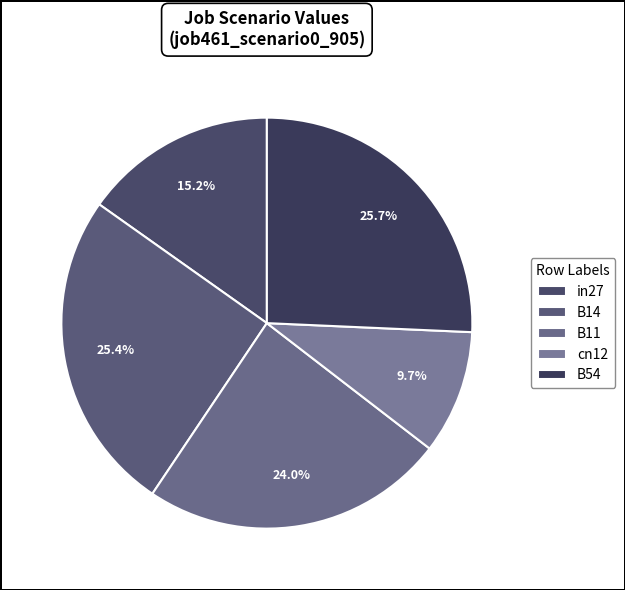

What percentage do B14 and B54 together represent?

51.1%